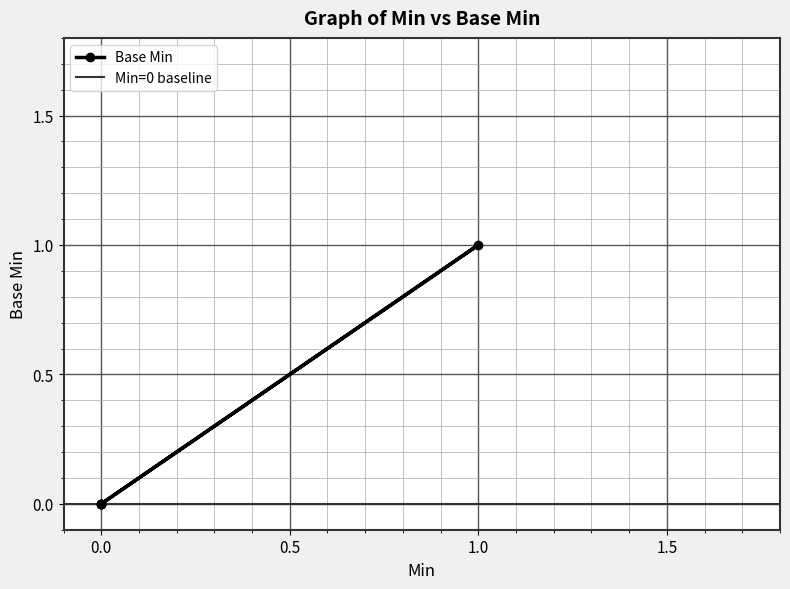

True or false: the data has more than 2 interior local peaks.

False